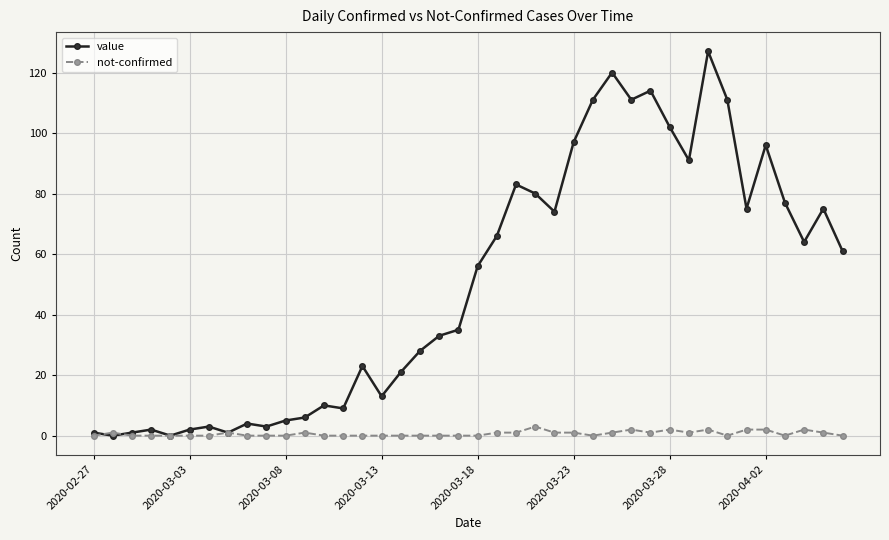

True or false: value has more than 0 points higher than both neighbors.

True